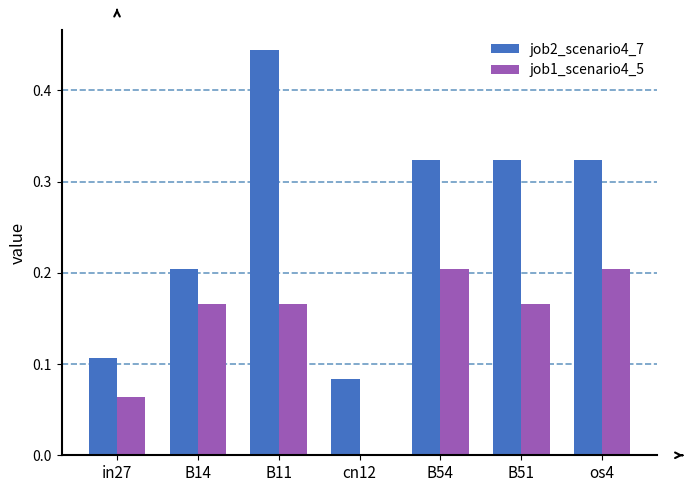

Are the bars horizontal?

No